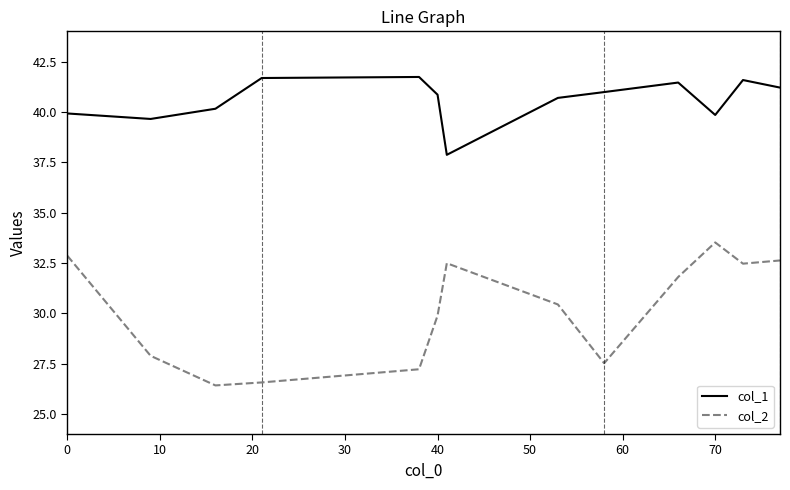

How many categories are shown in the chart?

13